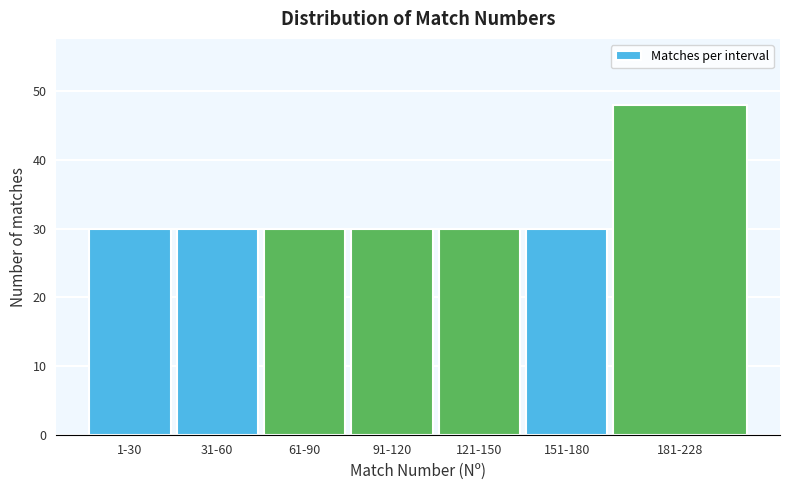

Reading left to right, transcribe all the data shown in this chart.

1-30=30	31-60=30	61-90=30	91-120=30	121-150=30	151-180=30	181-228=48